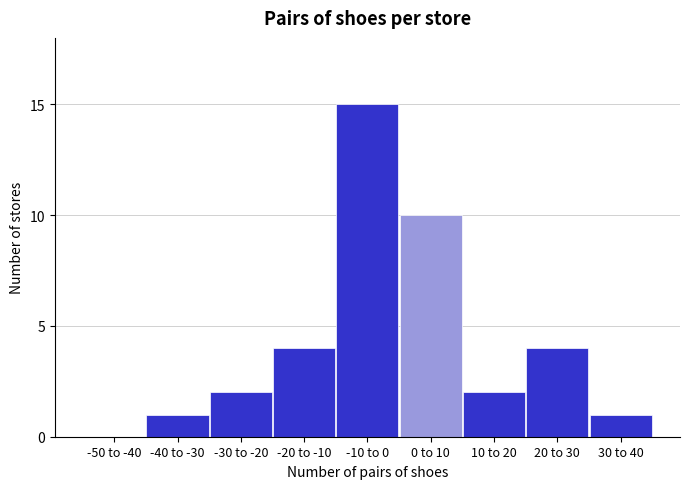

Reading left to right, extract all data points from this chart.

-50 to -40=0	-40 to -30=1	-30 to -20=2	-20 to -10=4	-10 to 0=15	0 to 10=10	10 to 20=2	20 to 30=4	30 to 40=1